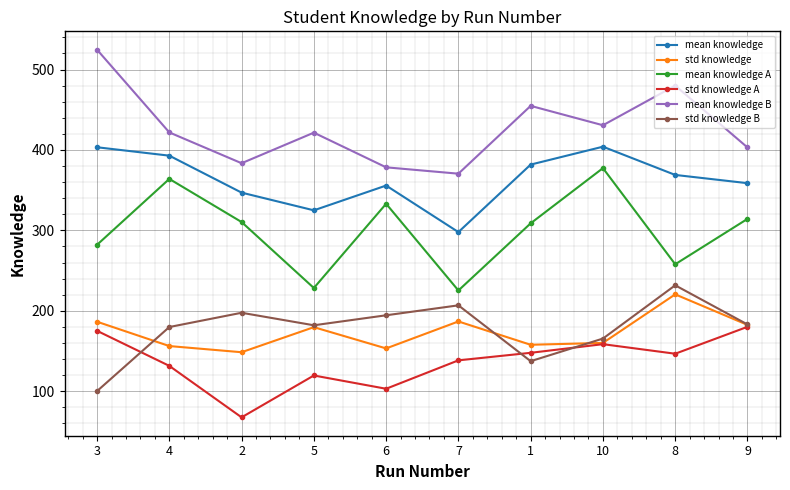

What is the sum of all mean knowledge B values?

4268.9